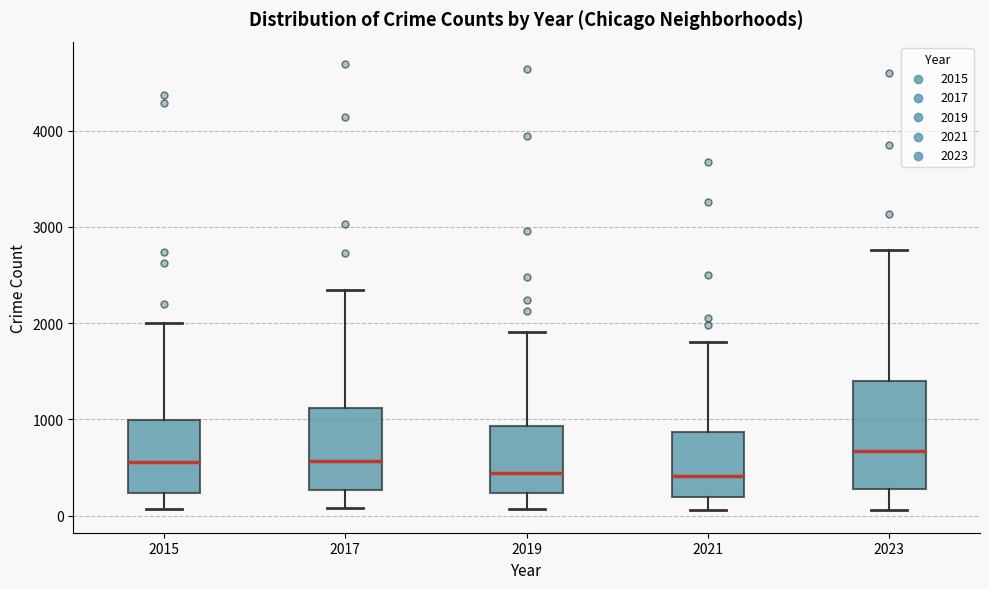

Which box is the tallest, from its lower edge to its upper edge?

2023